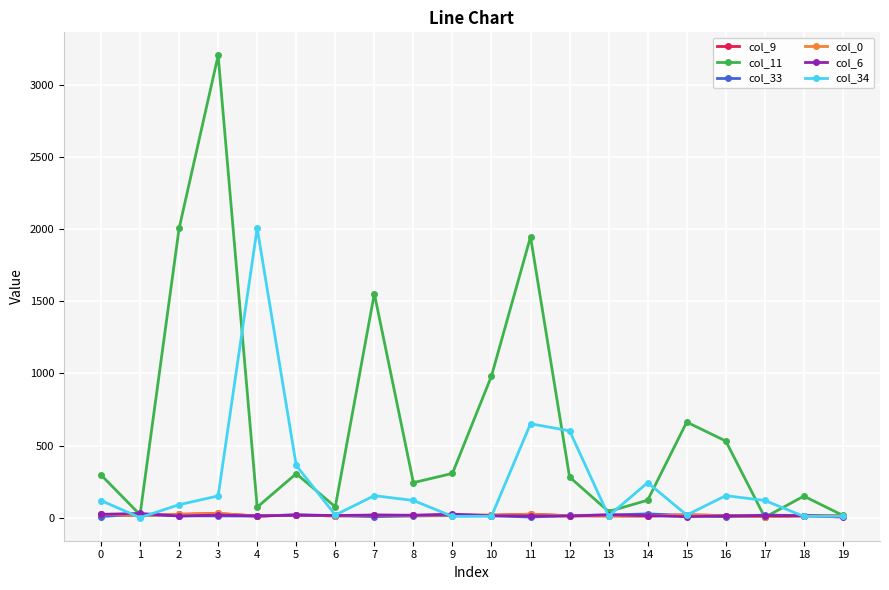

Does the chart have visible grid lines?

Yes